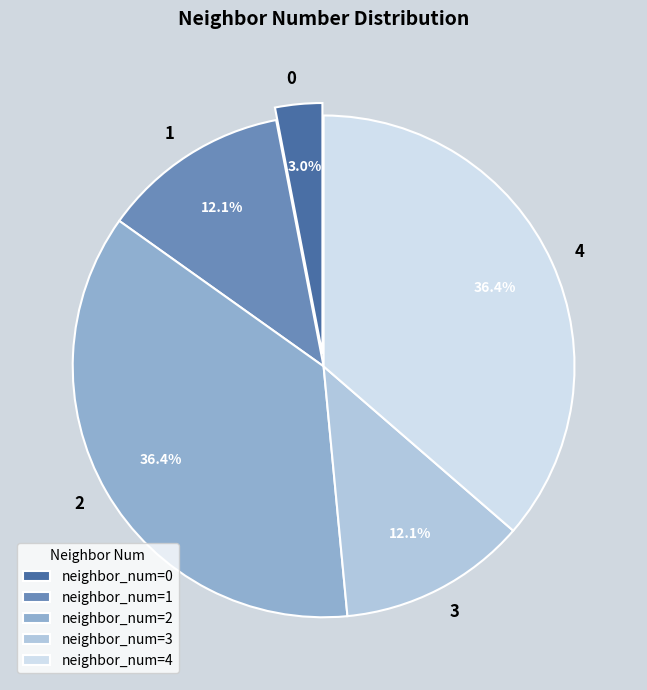

Which slice is the smallest?

neighbor_num=0